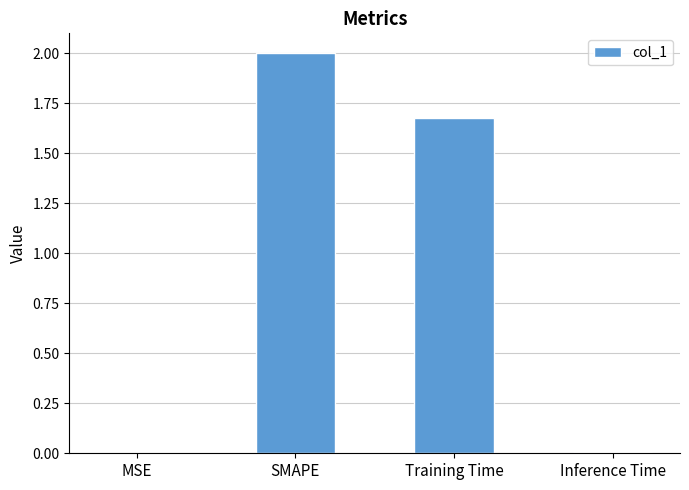

Which category has the highest value across all series?

SMAPE